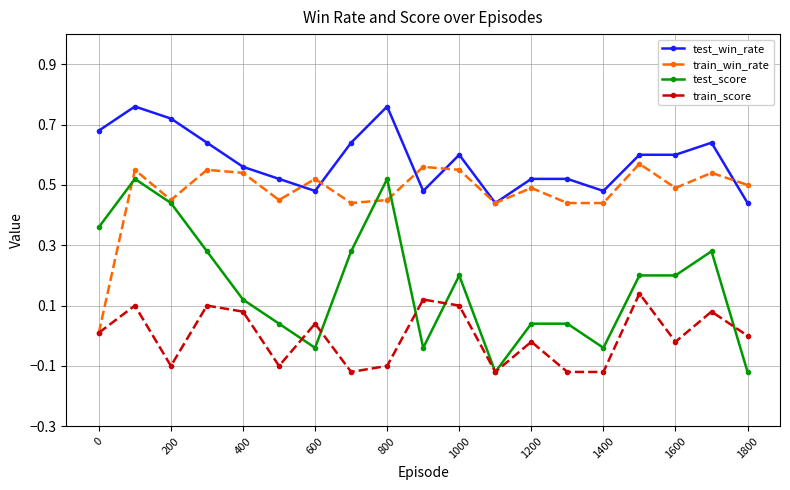

In train_score, how many points are higher than both neighbors (excluding endpoints)?

7